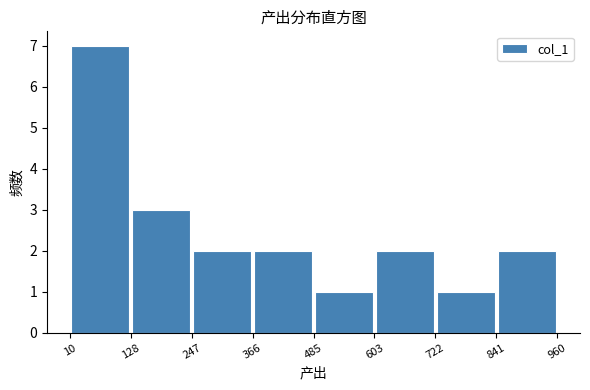

Reading left to right, transcribe this chart: for each bar, give the range it covers on the x-axis and its height. The values are not printed on the chart, so give them approximately, as read against the axis.

10 to 128: 7
128 to 247: 3
247 to 366: 2
366 to 485: 2
485 to 603: 1
603 to 722: 2
722 to 841: 1
841 to 960: 2